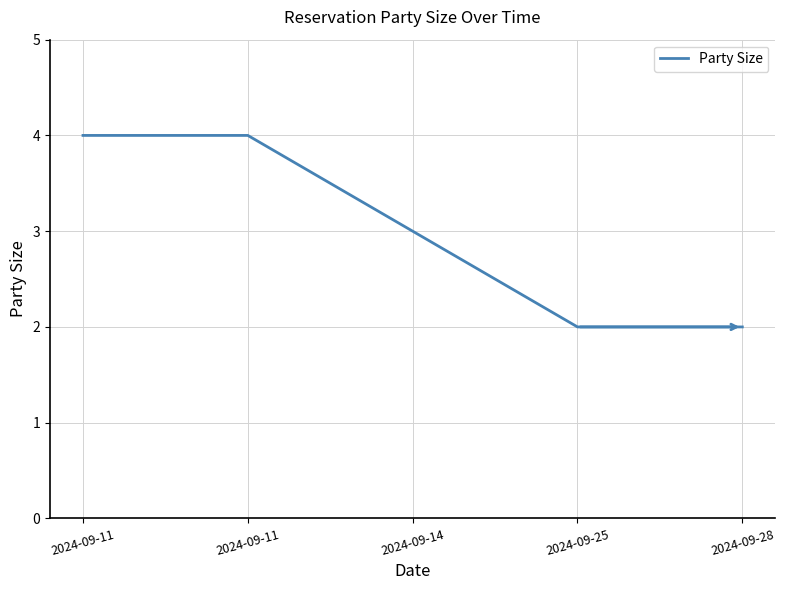

Reading left to right, list all the values displayed in this chart.

2024-09-11=4	2024-09-11=4	2024-09-14=3	2024-09-25=2	2024-09-28=2